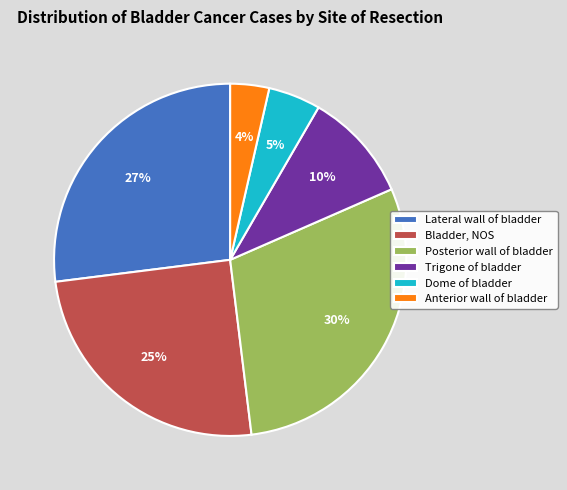

Is Posterior wall of bladder the majority of the pie?

No